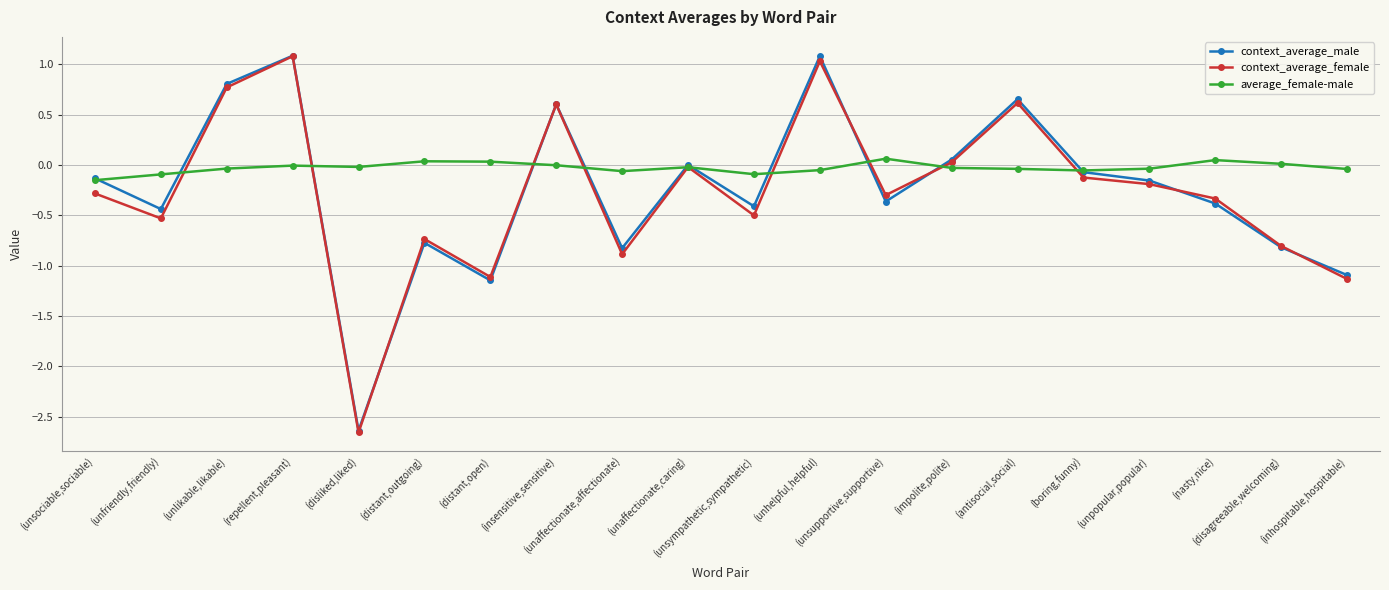

Between (unlikable,likable) and (unsupportive,supportive), which series saw the biggest shift?

context_average_male